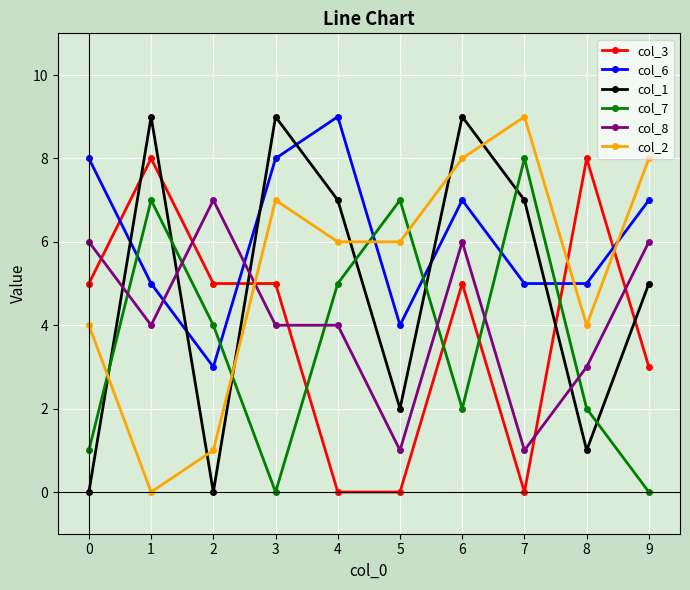

What is the difference between the maximum and minimum values in the col_3 series?

8